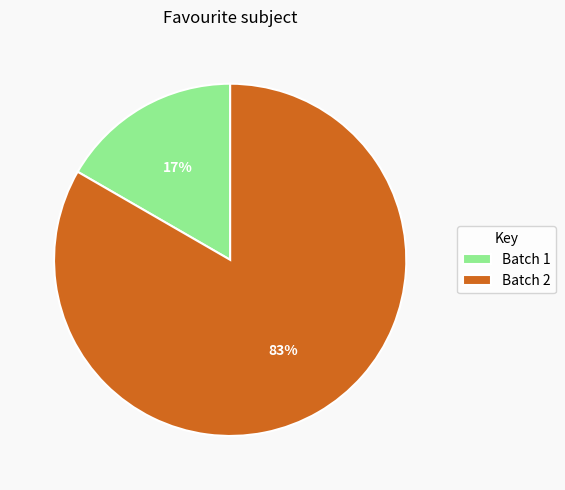

Combined, do Batch 2 and Batch 1 account for over 50%?

Yes